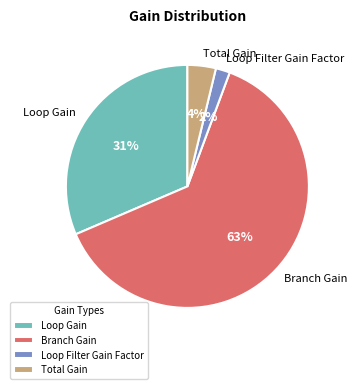

Which has a higher value, Loop Gain or Total Gain?

Loop Gain